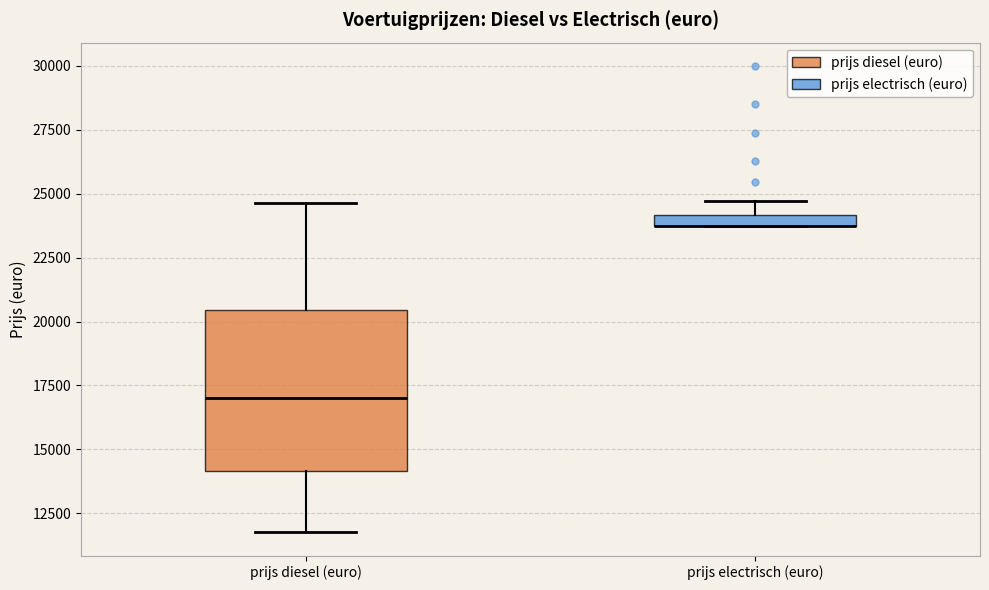

Which box is the tallest, from its lower edge to its upper edge?

prijs diesel (euro)